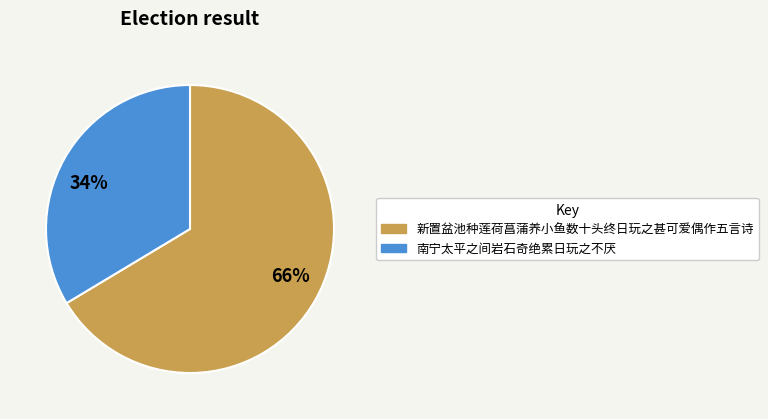

To the nearest percent, what percentage of the pie is 新置盆池种莲荷菖蒲养小鱼数十头终日玩之甚可爱偶作五言诗?

66%